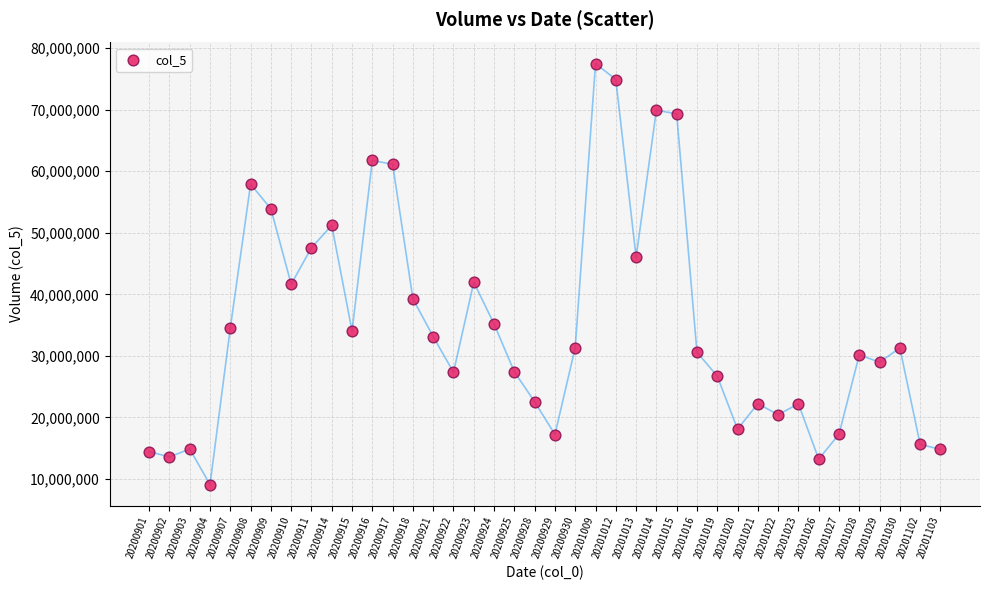

What is the range of Y values (max minus min)?

68390664